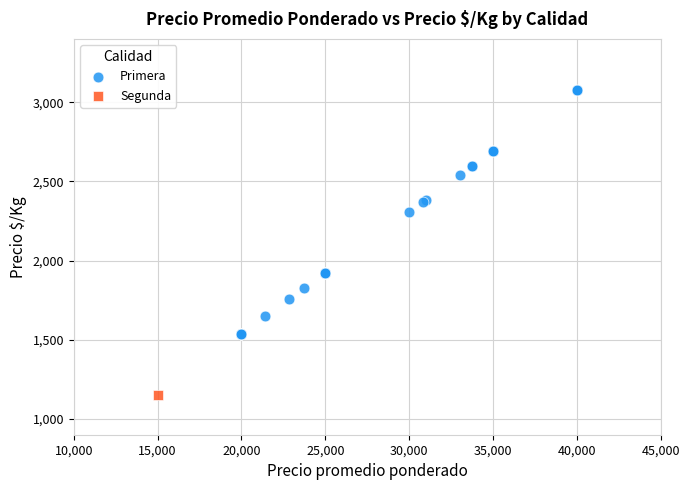

What are all the series names shown in the legend?

Primera, Segunda